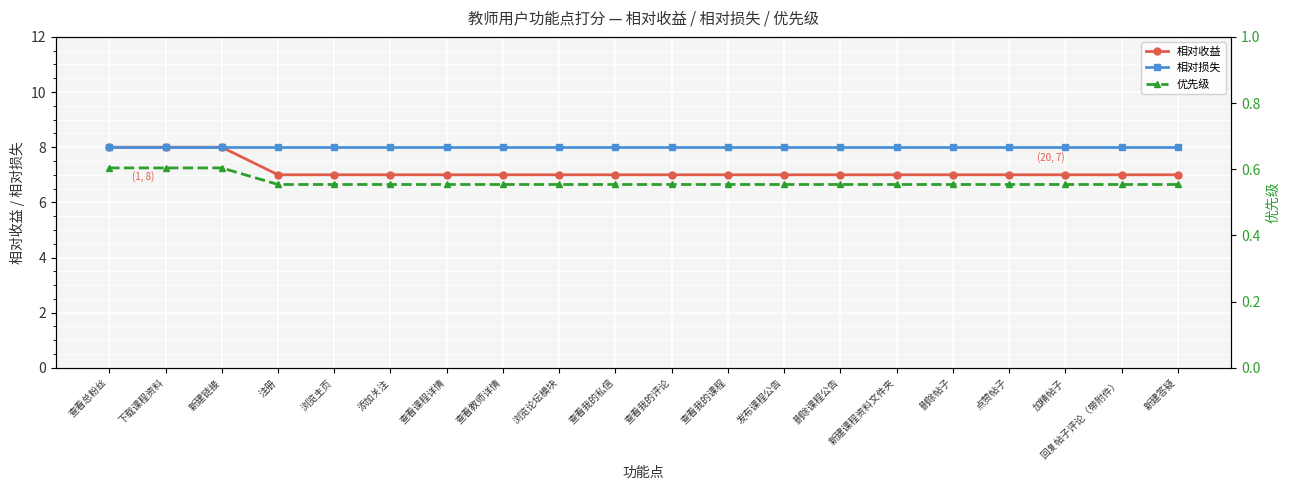

Reading left to right, extract all data points from this chart.

相对收益: 8.0	8.0	8.0	7.0	7.0	7.0	7.0	7.0	7.0	7.0	7.0	7.0	7.0	7.0	7.0	7.0	7.0	7.0	7.0	7.0
相对损失: 8.0	8.0	8.0	8.0	8.0	8.0	8.0	8.0	8.0	8.0	8.0	8.0	8.0	8.0	8.0	8.0	8.0	8.0	8.0	8.0
优先级: 0.6	0.6	0.6	0.6	0.6	0.6	0.6	0.6	0.6	0.6	0.6	0.6	0.6	0.6	0.6	0.6	0.6	0.6	0.6	0.6